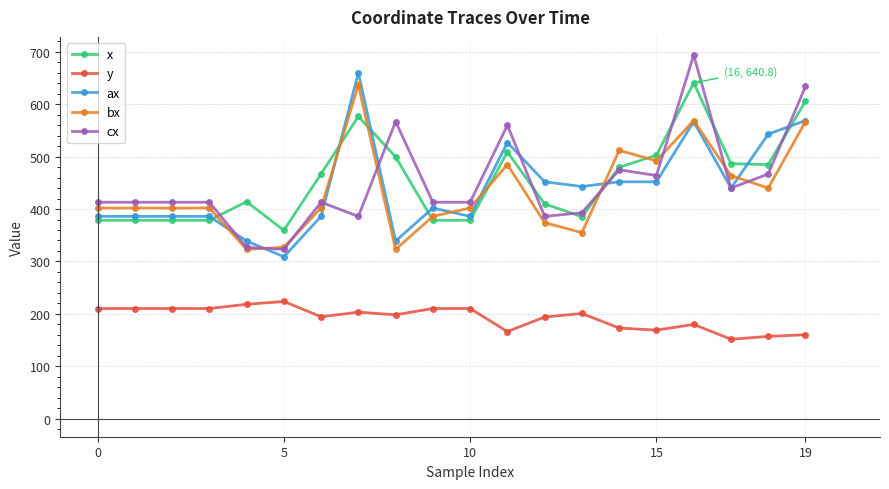

What is the value of the cx point at the 17th from the left?

694.0